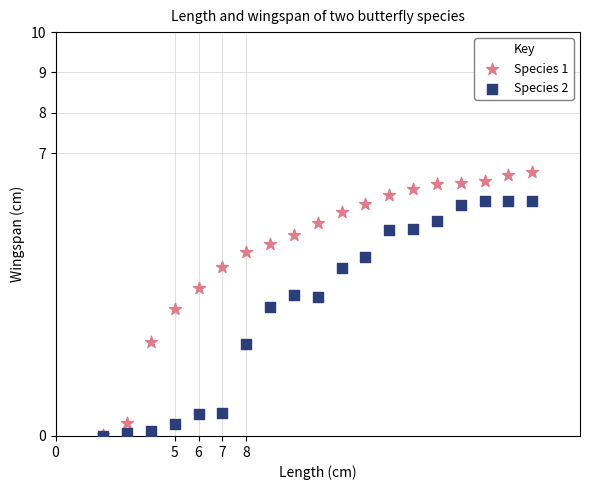

What are all the series names shown in the legend?

Species 1, Species 2